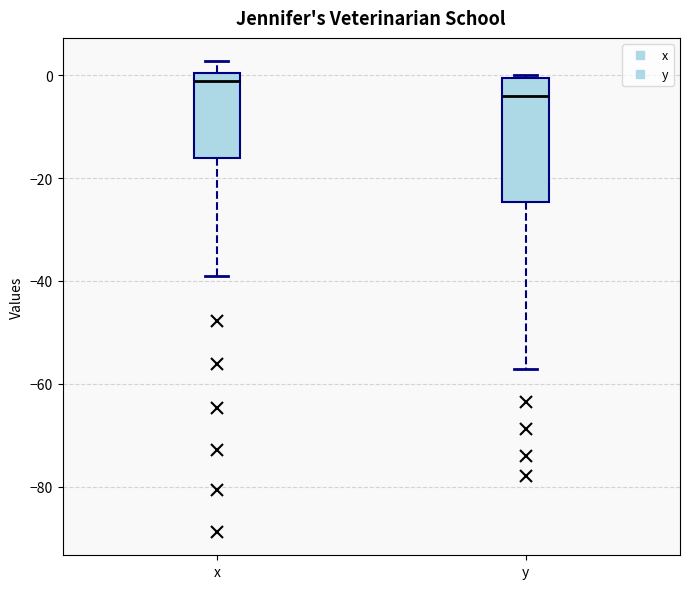

Reading left to right, transcribe this box plot: for each box, give where its median line is, the range the box spans, and where its two whiskers end, as read against the y-axis. The values are not printed on the chart, so give them approximately, as read against the axis.

x: median -2, box -16 to 0, whiskers -38 to 2
y: median -4, box -24 to 0, whiskers -58 to 0